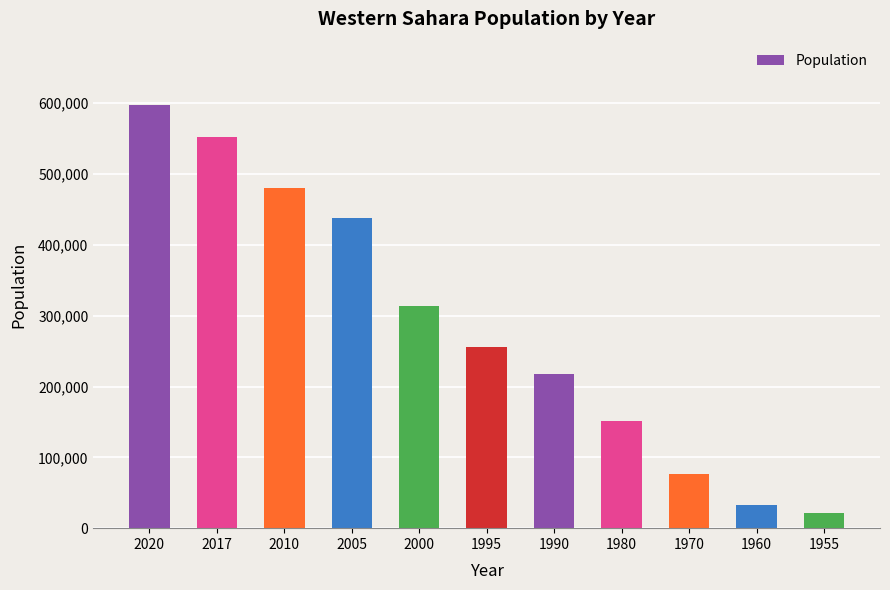

Reading left to right, list all the values displayed in this chart.

2020=597339	2017=552615	2010=480274	2005=437515	2000=314118	1995=255634	1990=217258	1980=150877	1970=76874	1960=32761	1955=21147